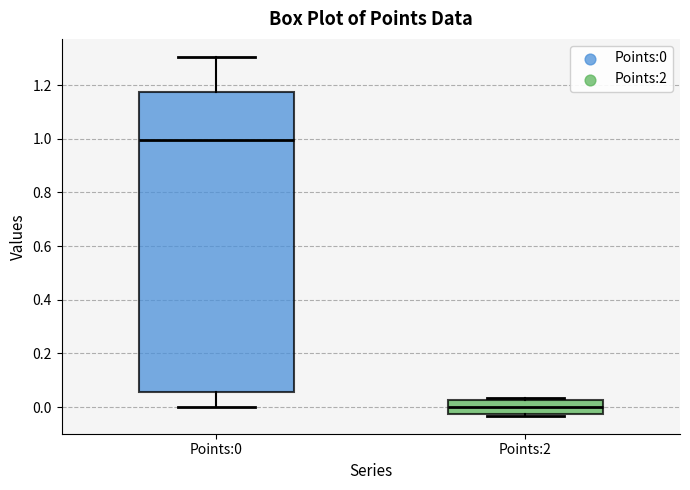

Which box's median line is the lowest?

Points:2